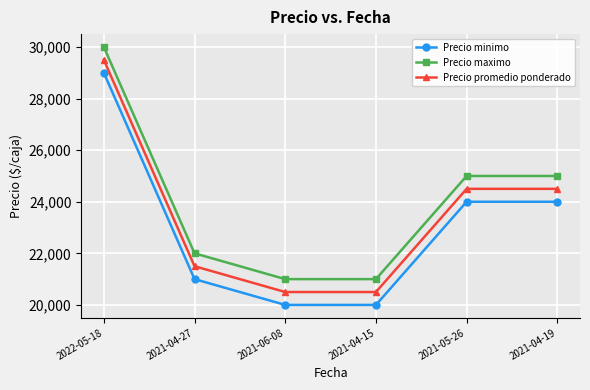

True or false: Precio minimo has a value of 24000 at 2021-05-26.

True